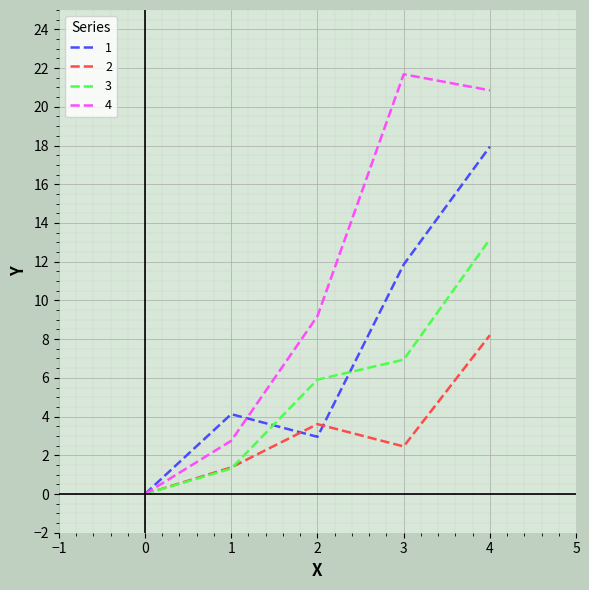

Does the chart display data point markers on the line(s)?

No